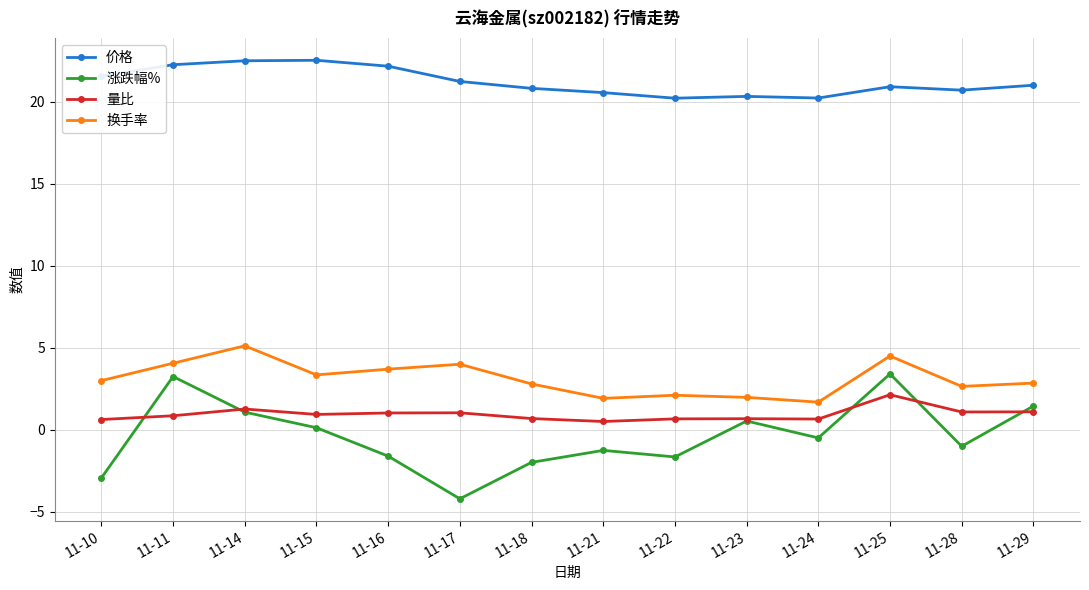

Where is the first local maximum for 换手率?

11-14